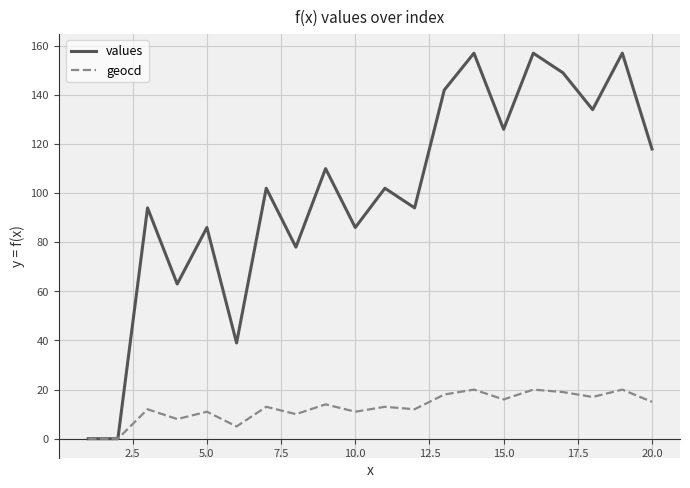

Which series has the widest spread of values?

values